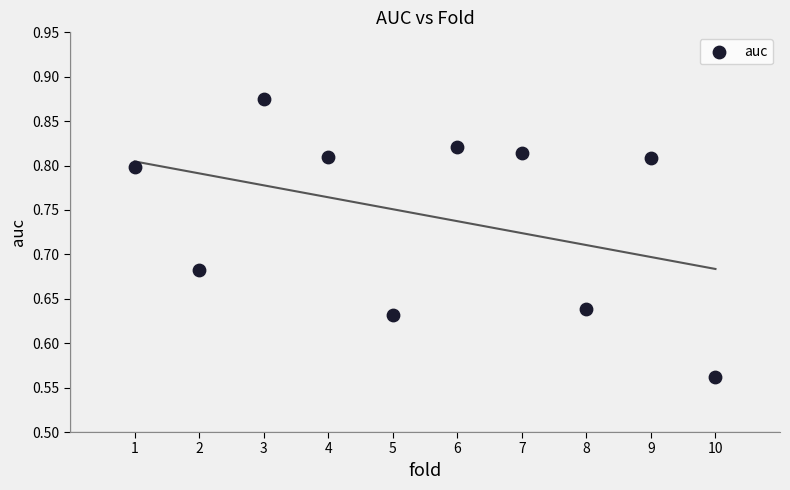

What is the range of X values (max minus min)?

9.0